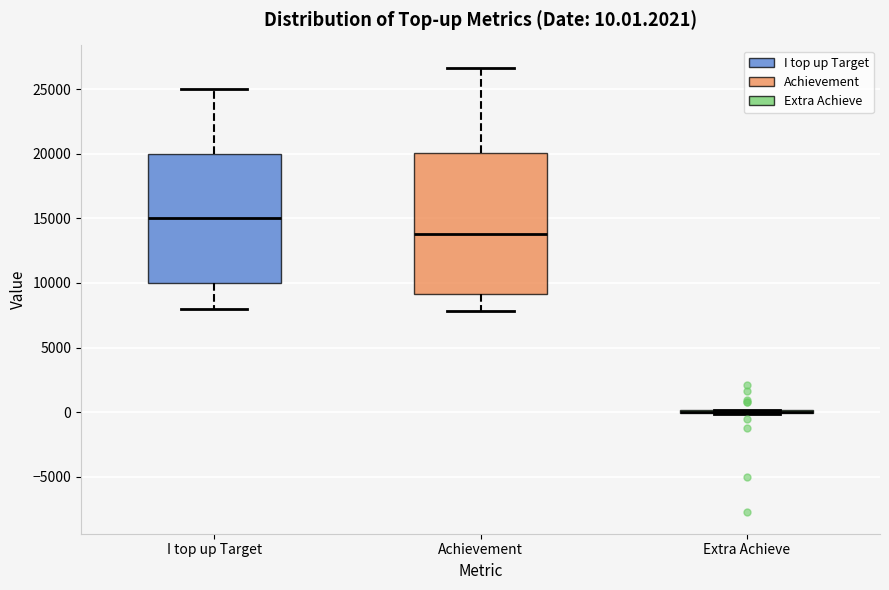

Which box is the tallest, from its lower edge to its upper edge?

Achievement